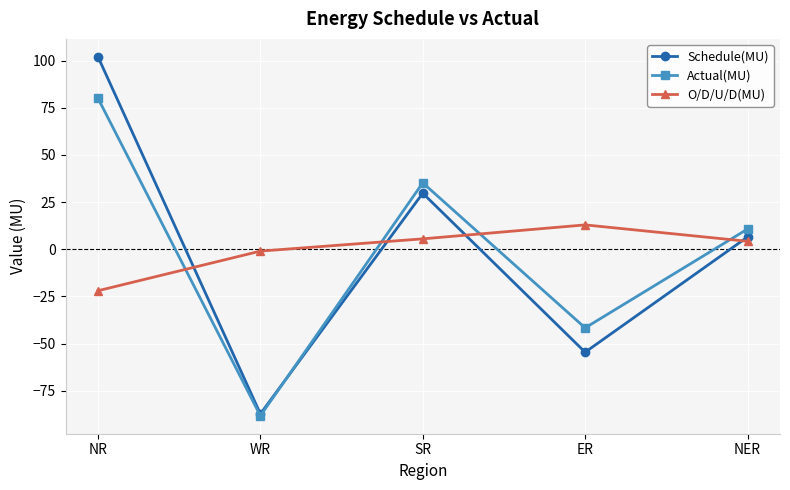

Reading right to left, extract all data points from this chart.

Schedule(MU): NER=6.5	ER=-54.6	SR=29.7	WR=-87.3	NR=102.0
Actual(MU): NER=10.7	ER=-41.7	SR=35.2	WR=-88.3	NR=80.0
O/D/U/D(MU): NER=4.2	ER=12.9	SR=5.5	WR=-1.0	NR=-22.0